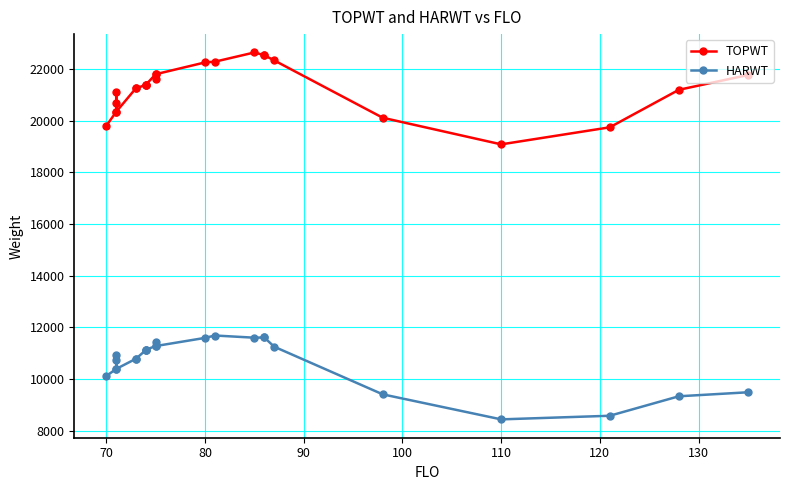

Is it true that TOPWT equals 29331 at 12?

False